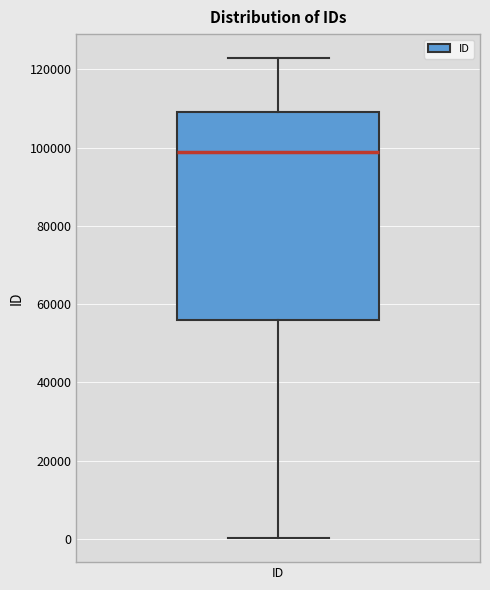

Read this box plot against the y-axis: the position of the median line, the range covered by the box, and the ends of both whiskers. The values are not printed on the chart, so give them approximately, as read against the axis.

median 98000, box 56000 to 110000, whiskers 0 to 122000